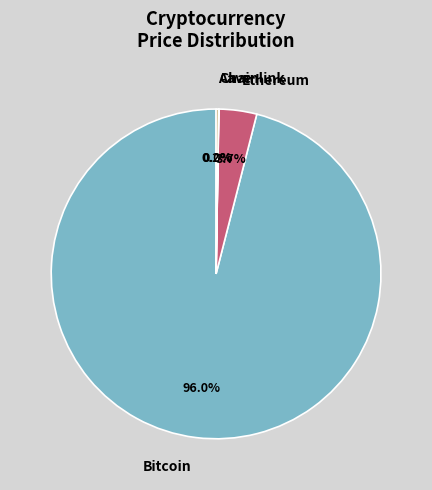

Is Ethereum the majority of the pie?

No